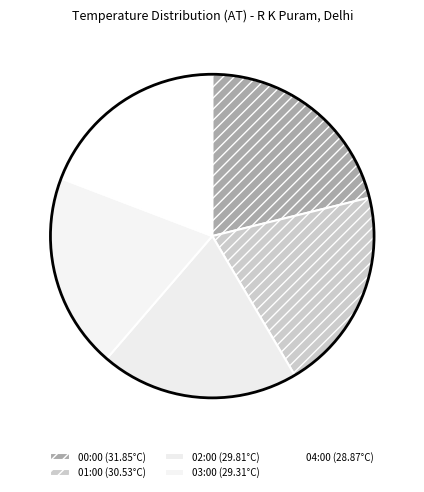

What is the largest slice in the pie chart?

00:00